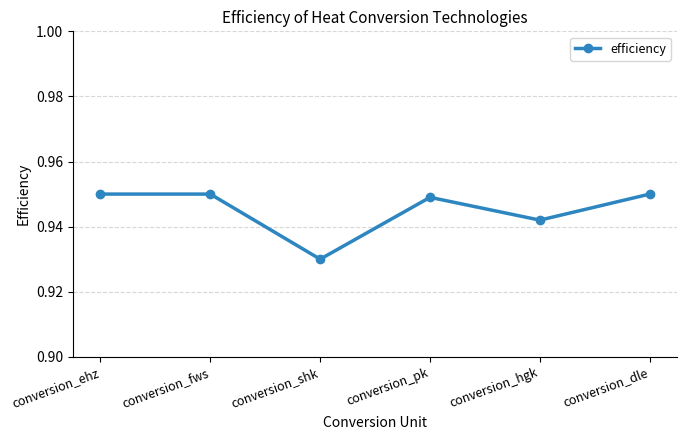

What is the sum of all values?

5.7